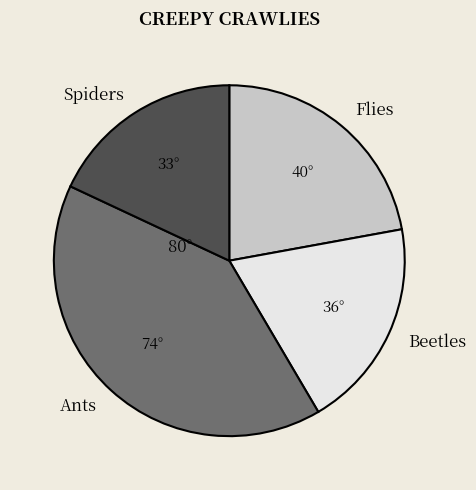

Rank the categories by value from lowest to highest.

Spiders, Beetles, Flies, Ants